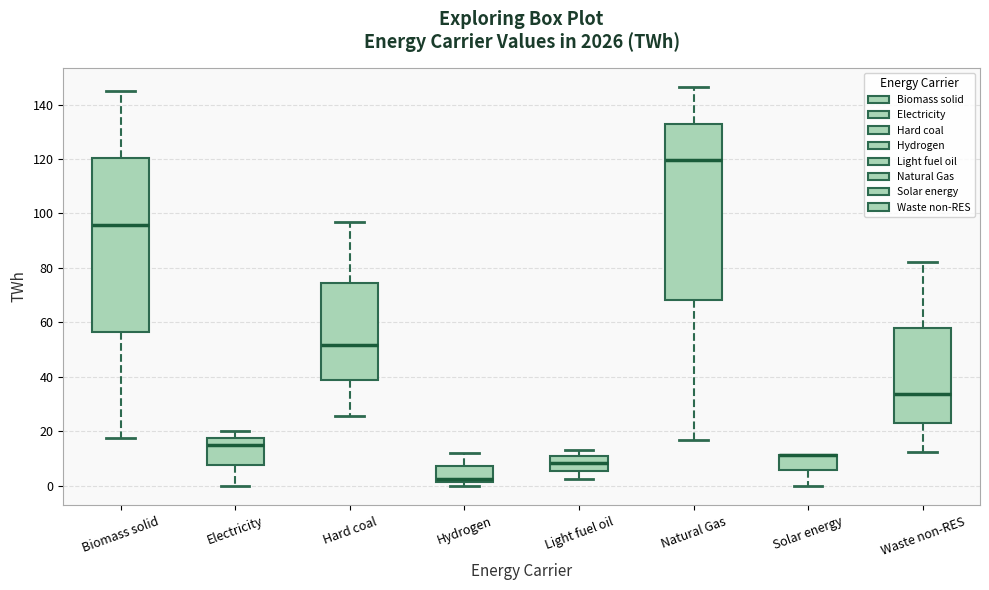

Reading left to right, transcribe this box plot: for each box, give where its median line is, the range the box spans, and where its two whiskers end, as read against the y-axis. The values are not printed on the chart, so give them approximately, as read against the axis.

Biomass solid: median 96, box 56 to 120, whiskers 18 to 144
Electricity: median 14, box 8 to 18, whiskers 0 to 20
Hard coal: median 52, box 38 to 74, whiskers 26 to 96
Hydrogen: median 2 (just above the box's lower edge), box 2 to 8, whiskers 0 to 12
Light fuel oil: median 8, box 6 to 10, whiskers 2 to 14
Natural Gas: median 120, box 68 to 132, whiskers 16 to 146
Solar energy: median 12 (drawn on the box's upper edge), box 6 to 12, whiskers 0 to 12
Waste non-RES: median 34, box 22 to 58, whiskers 12 to 82